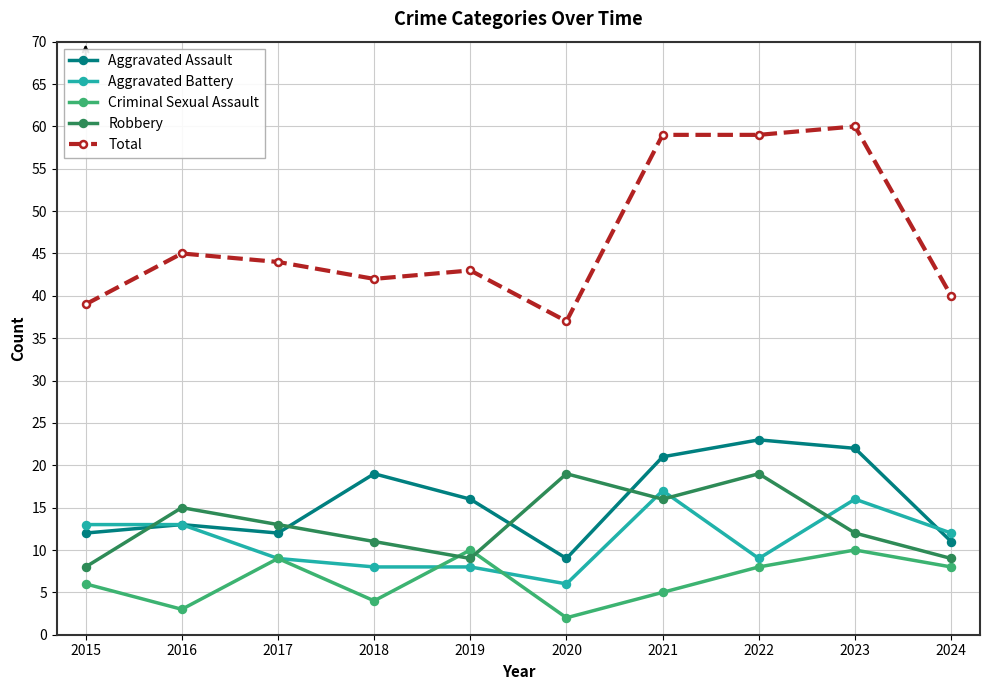

Reading left to right, transcribe all the data shown in this chart.

Aggravated Assault: 2015=12	2016=13	2017=12	2018=19	2019=16	2020=9	2021=21	2022=23	2023=22	2024=11
Aggravated Battery: 2015=13	2016=13	2017=9	2018=8	2019=8	2020=6	2021=17	2022=9	2023=16	2024=12
Criminal Sexual Assault: 2015=6	2016=3	2017=9	2018=4	2019=10	2020=2	2021=5	2022=8	2023=10	2024=8
Robbery: 2015=8	2016=15	2017=13	2018=11	2019=9	2020=19	2021=16	2022=19	2023=12	2024=9
Total: 2015=39	2016=45	2017=44	2018=42	2019=43	2020=37	2021=59	2022=59	2023=60	2024=40